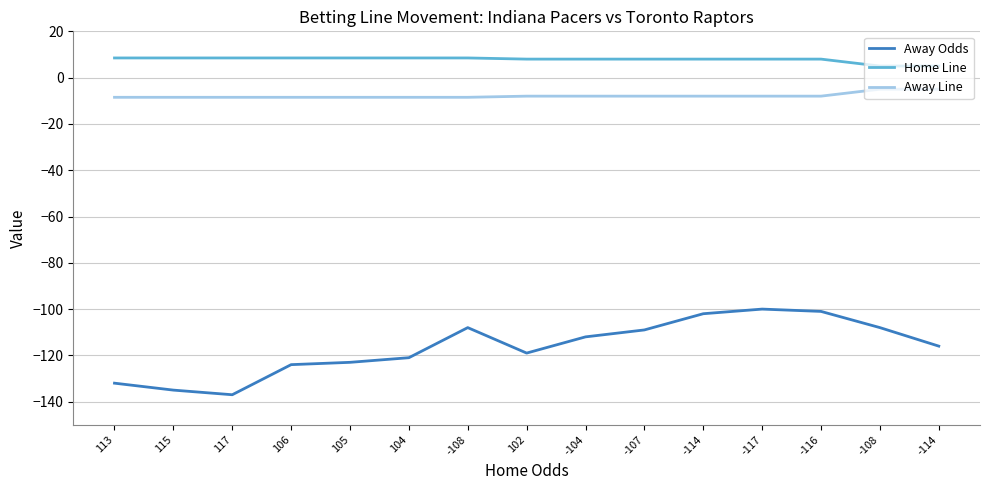

Where is Away Odds nearest to the value -118?

102